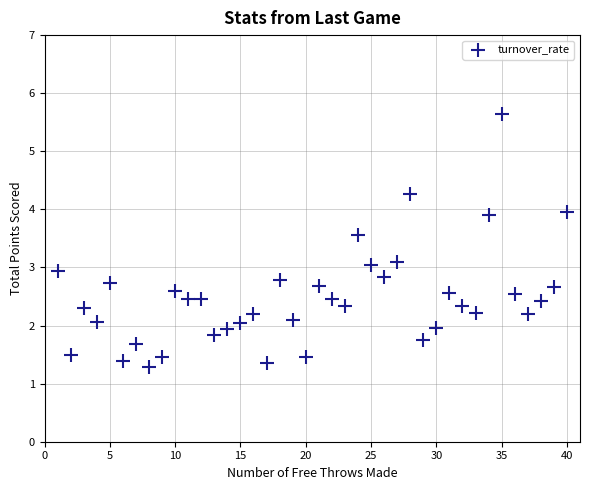

What is the range of Y values (max minus min)?

4.4